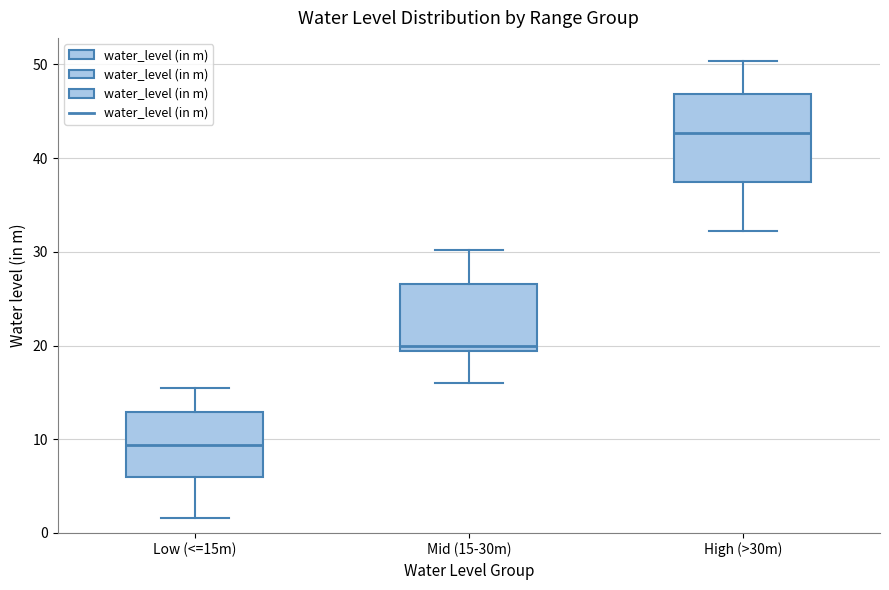

Reading left to right, transcribe this box plot: for each box, give where its median line is, the range the box spans, and where its two whiskers end, as read against the y-axis. The values are not printed on the chart, so give them approximately, as read against the axis.

Low (<=15m): median 9, box 6 to 13, whiskers 2 to 15
Mid (15-30m): median 20, box 19 to 27, whiskers 16 to 30
High (>30m): median 43, box 37 to 47, whiskers 32 to 50